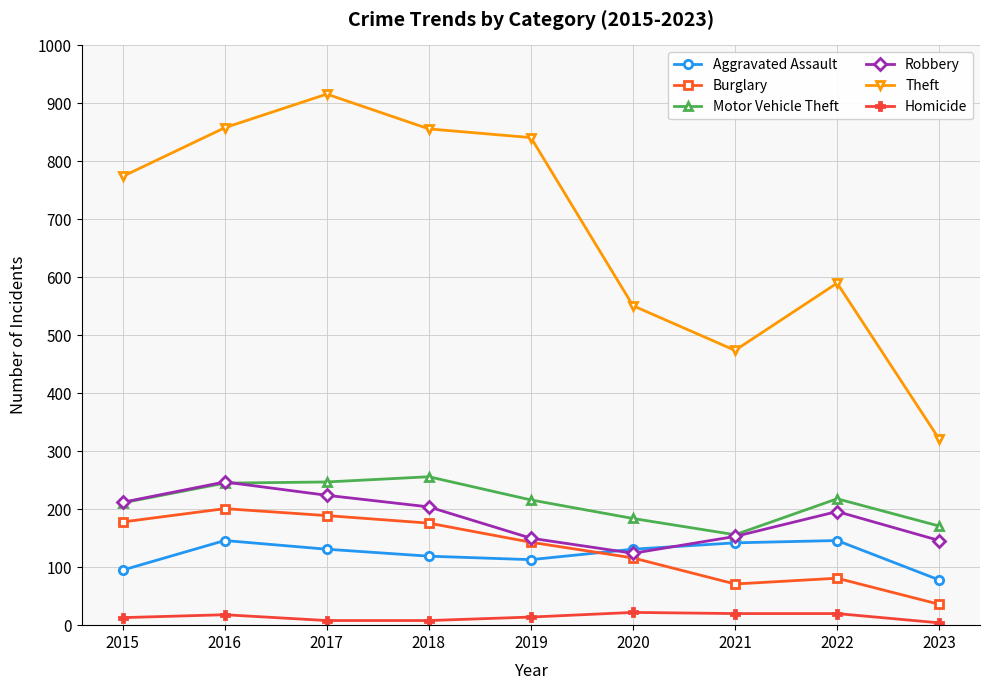

Which series has the largest total across all categories?

Theft